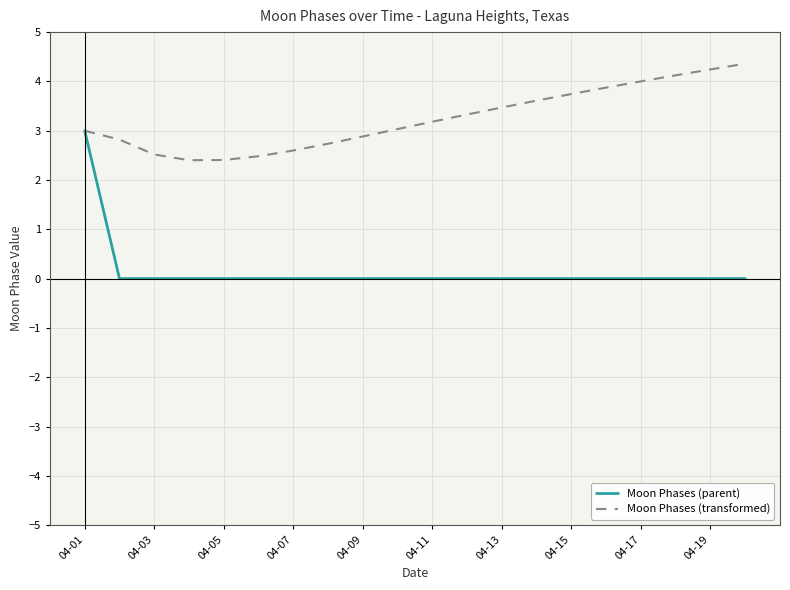

Rank the series by their average value, from lowest to highest.

Moon Phases (parent), Moon Phases (transformed)